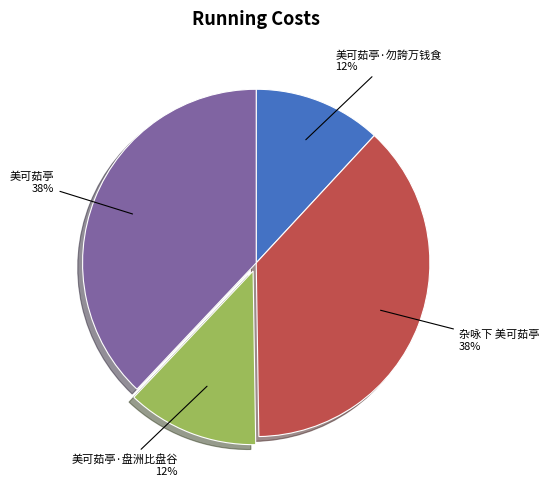

Does any single category account for the majority?

No